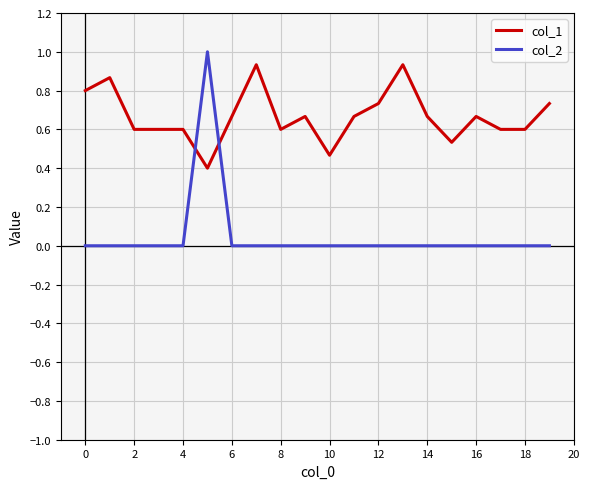

True or false: col_1 and col_2 intersect in this chart.

True